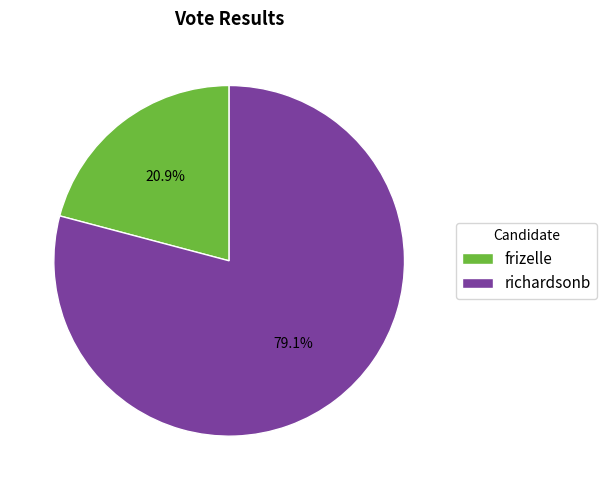

What is the largest slice in the pie chart?

richardsonb